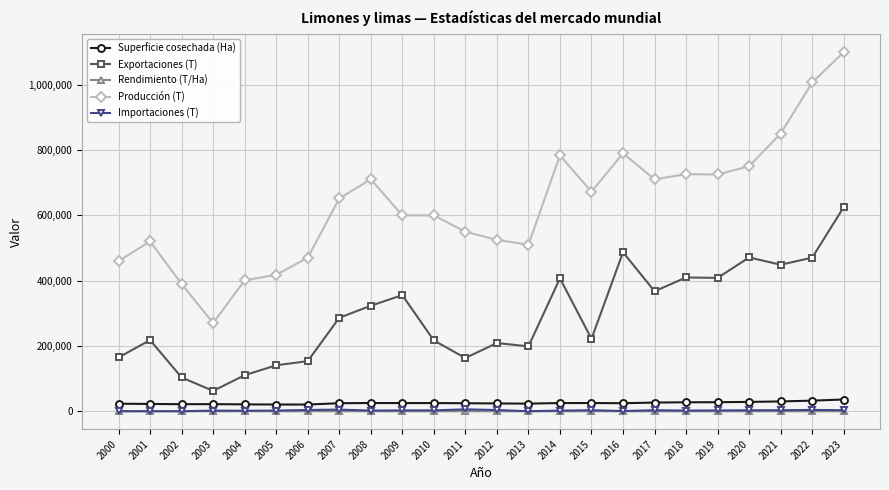

Count the number of categories in the chart.

24